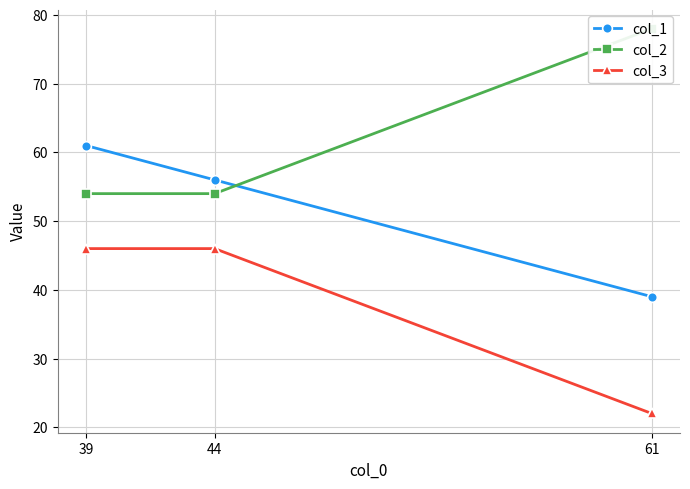

Between 39 and 44, which is larger?

39